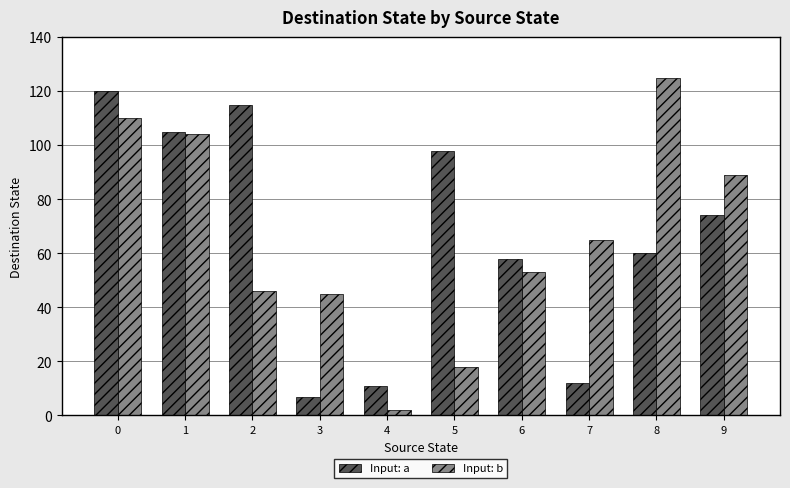

Which series has the widest spread of values?

Input: b